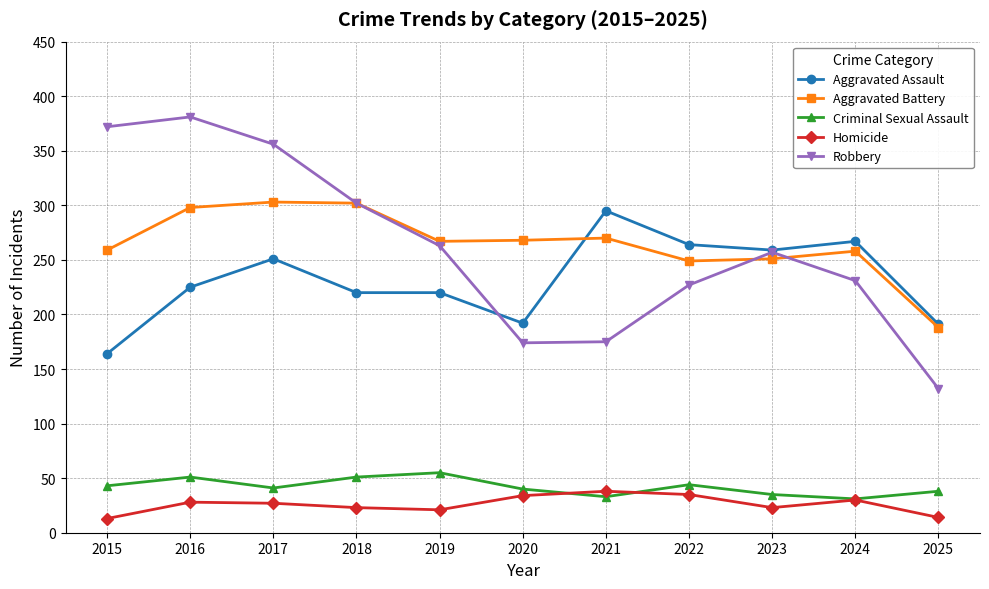

What is the value of the Aggravated Battery point at the 3rd from the left?

303